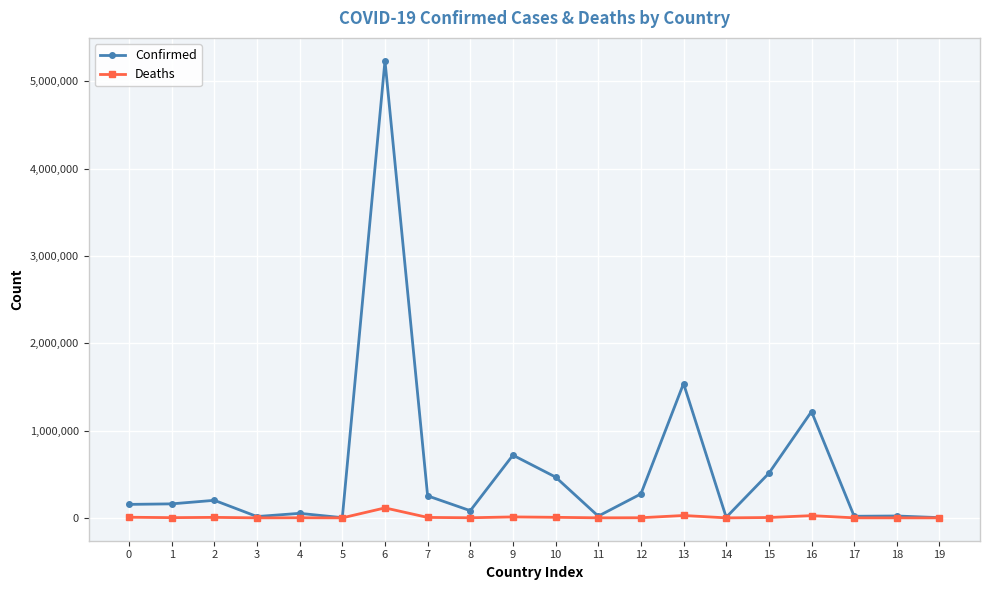

What is the highest value of the Confirmed series?

5234851